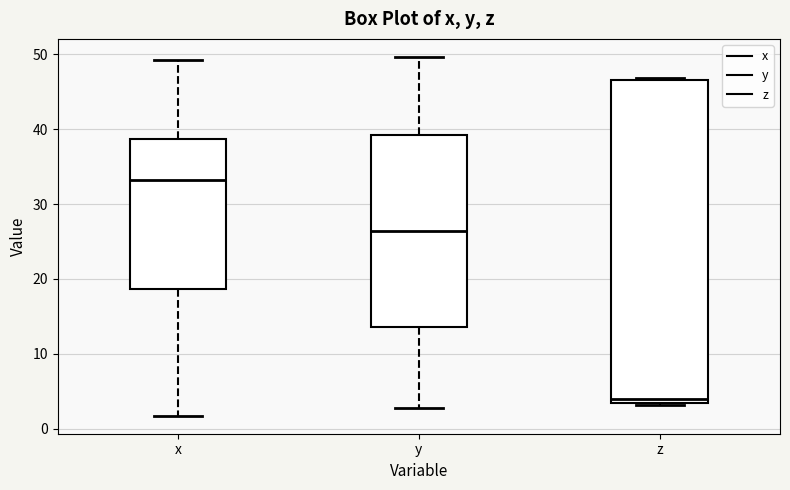

Reading left to right, transcribe this box plot: for each box, give where its median line is, the range the box spans, and where its two whiskers end, as read against the y-axis. The values are not printed on the chart, so give them approximately, as read against the axis.

x: median 33, box 19 to 39, whiskers 2 to 49
y: median 26, box 14 to 39, whiskers 3 to 50
z: median 4, box 3 to 47, whiskers 3 to 47